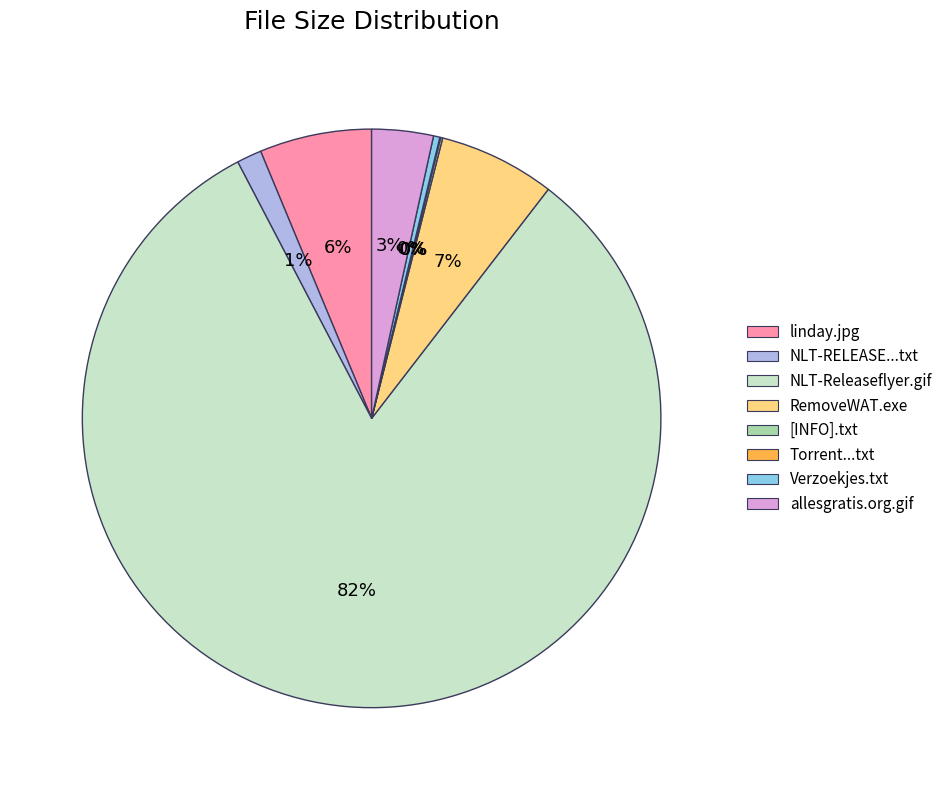

Is there any slice that represents more than half of the pie?

Yes